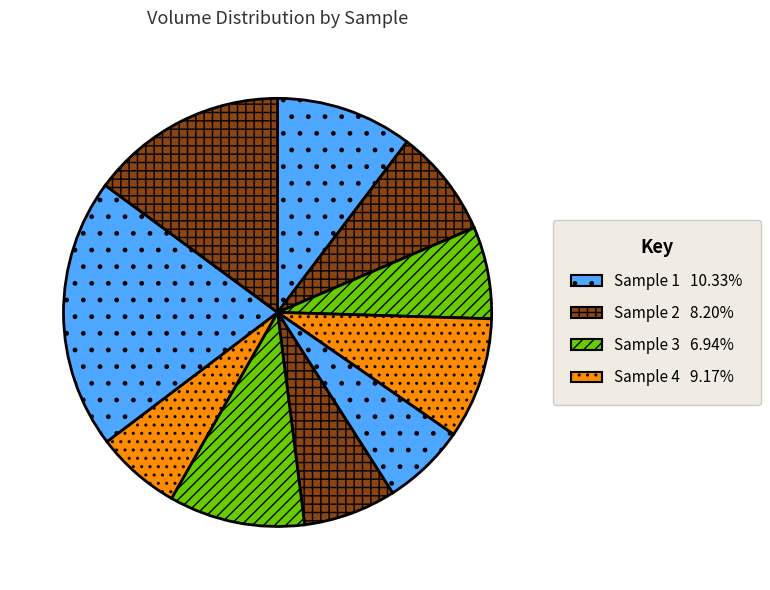

Is there a majority slice in this chart?

No